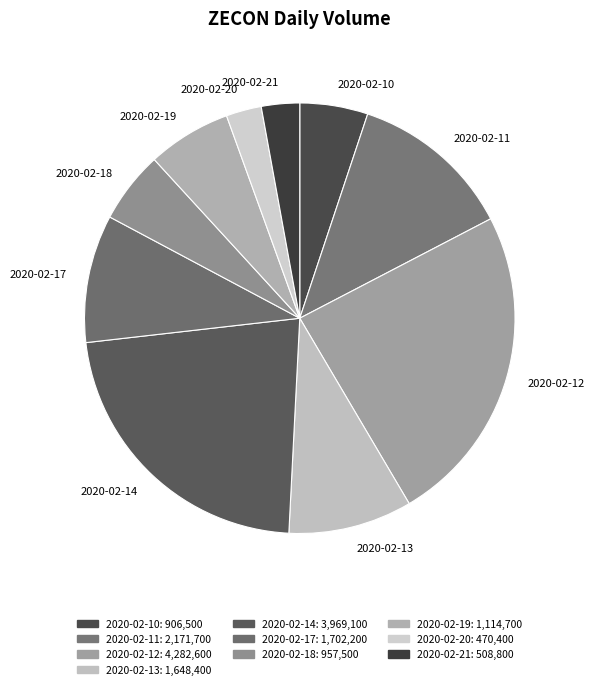

How many segments does this pie chart have?

10